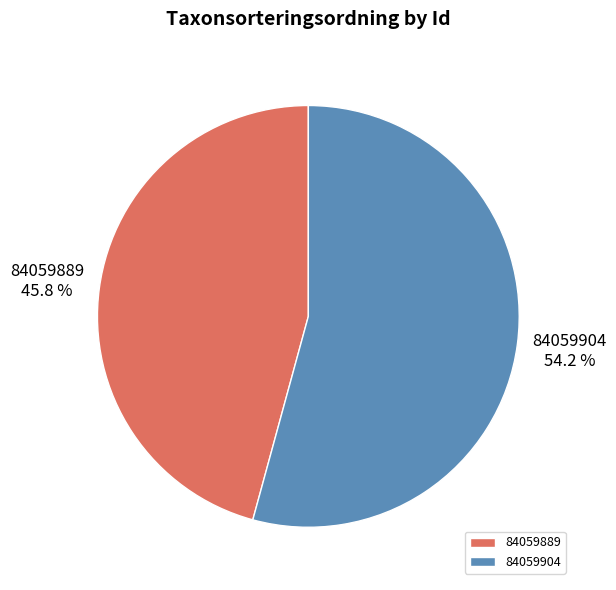

How many segments does this pie chart have?

2